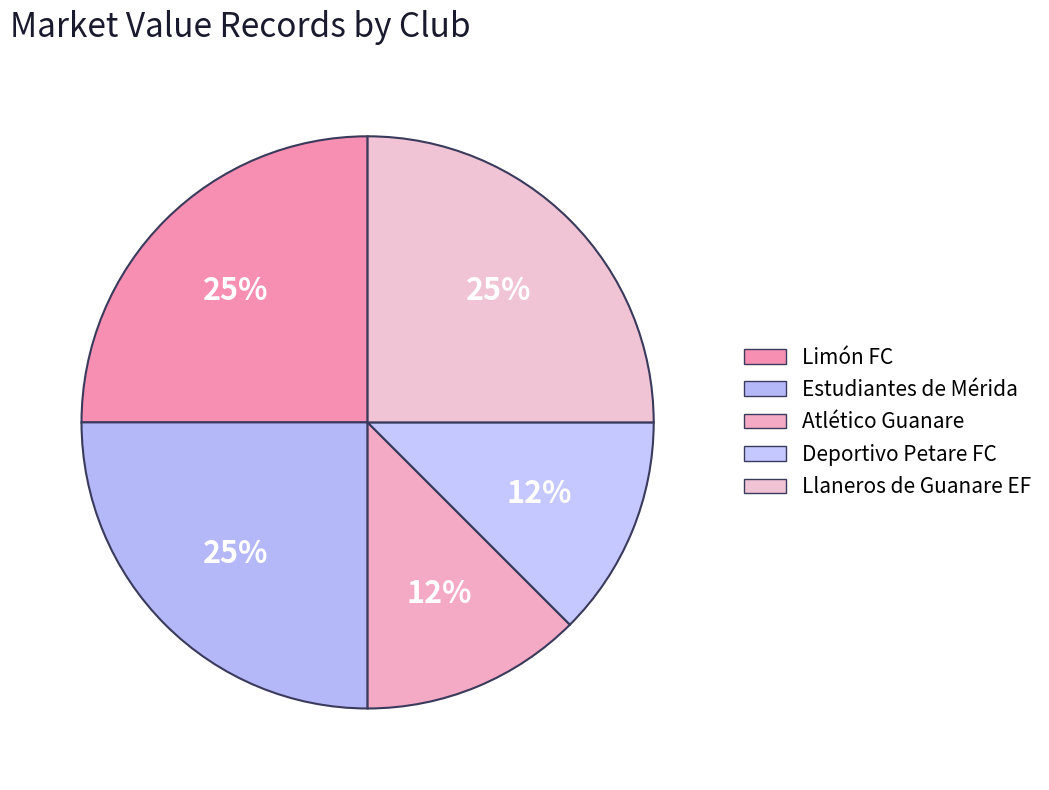

Between Deportivo Petare FC and Atlético Guanare, which is larger?

Deportivo Petare FC